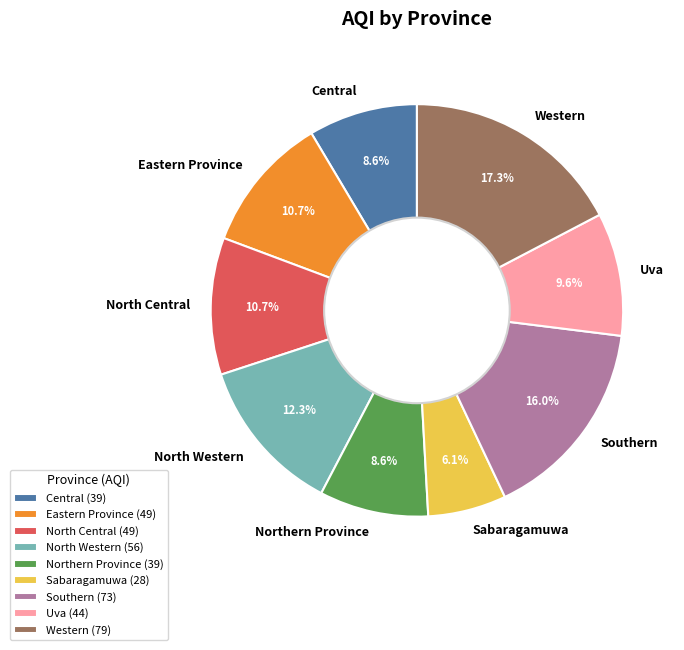

To the nearest percent, what is the difference between the Western and North Central slice percentages?

7%